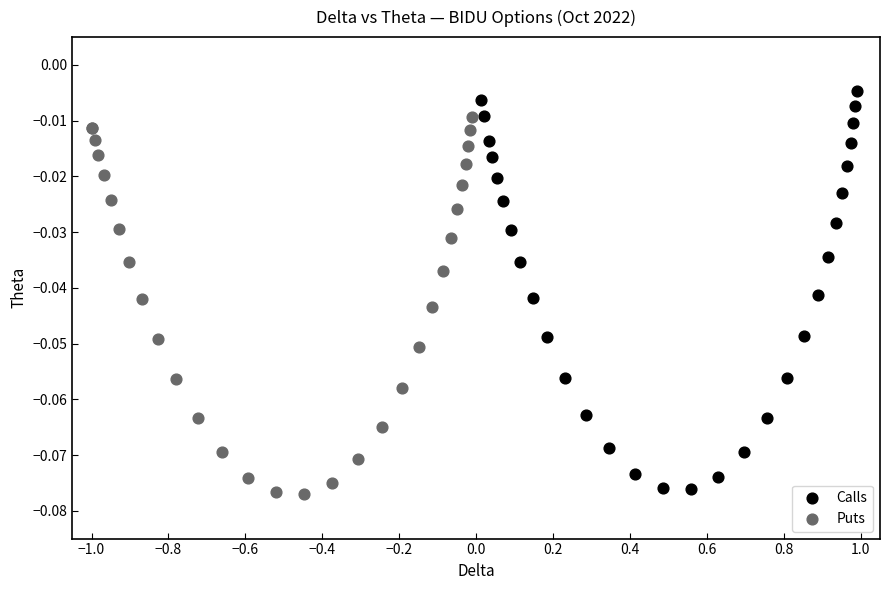

Which series has the widest spread of Y values?

Calls